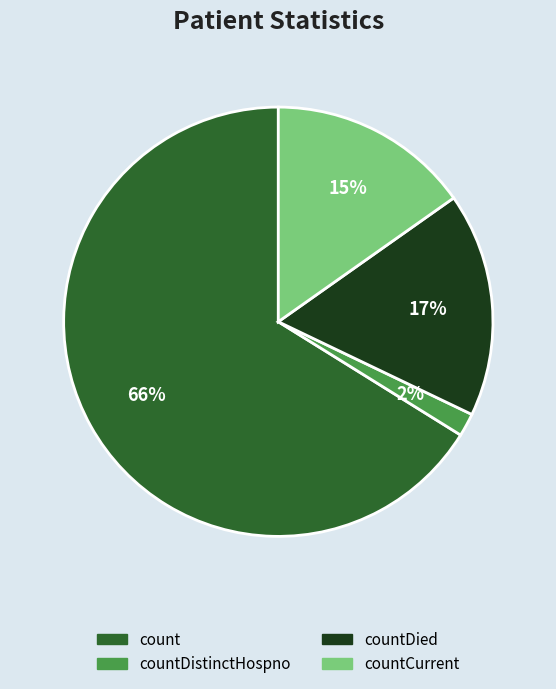

To the nearest percent, what is the average slice percentage?

25%